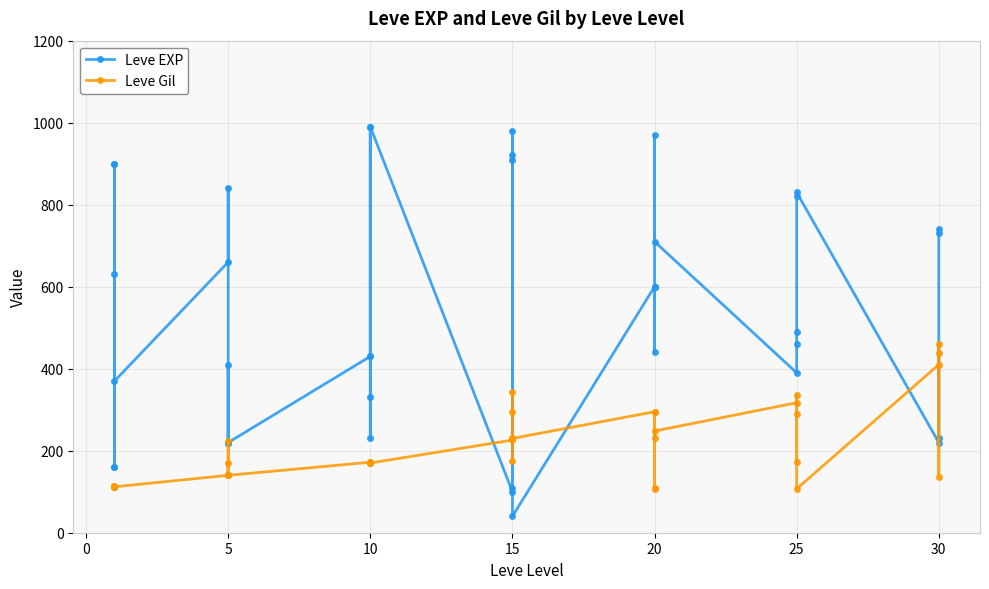

Is this an area chart (filled region under the line)?

No